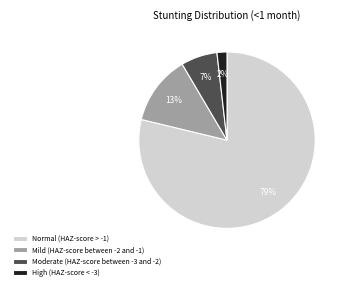

Rank the categories by value from lowest to highest.

High (HAZ-score < -3), Moderate (HAZ-score between -3 and -2), Mild (HAZ-score between -2 and -1), Normal (HAZ-score > -1)